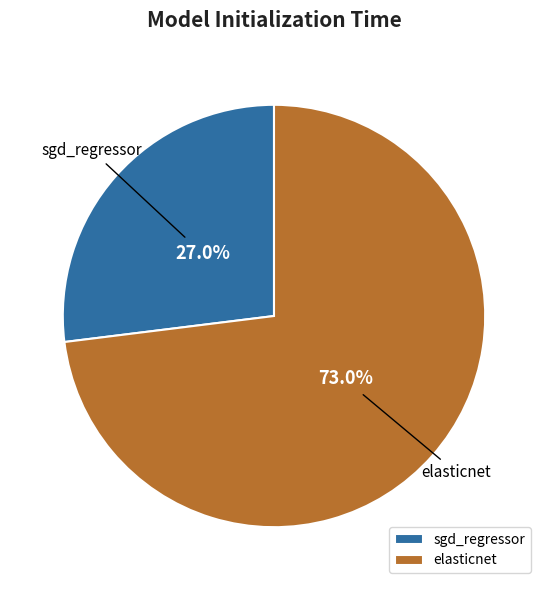

What is the largest slice in the pie chart?

elasticnet